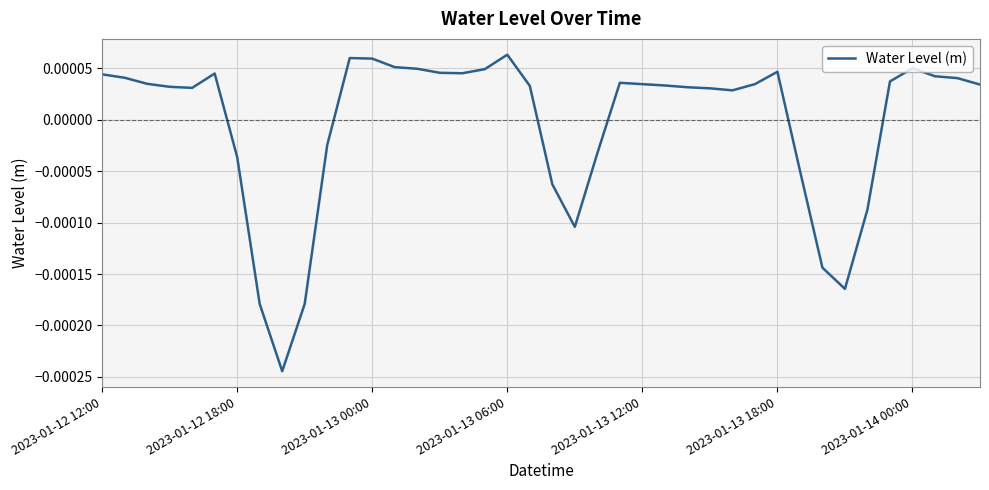

At which label does the data first exceed 0?

2023-01-12 12:00